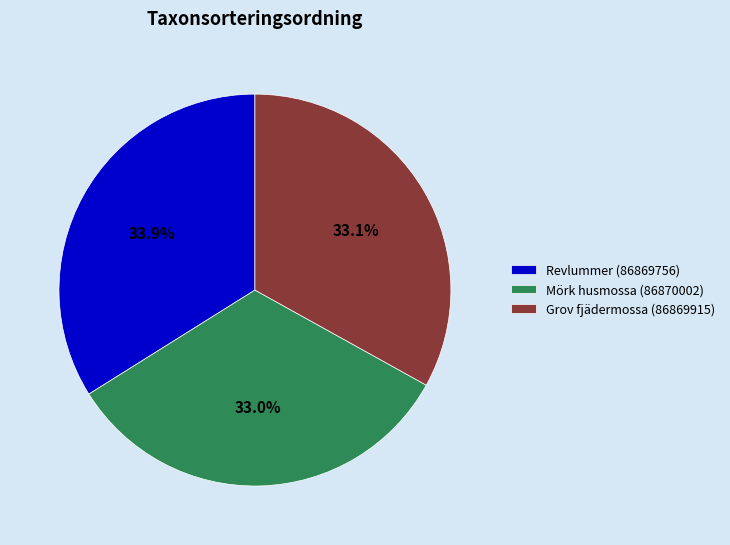

Which has a higher value, Revlummer (86869756) or Mörk husmossa (86870002)?

Revlummer (86869756)